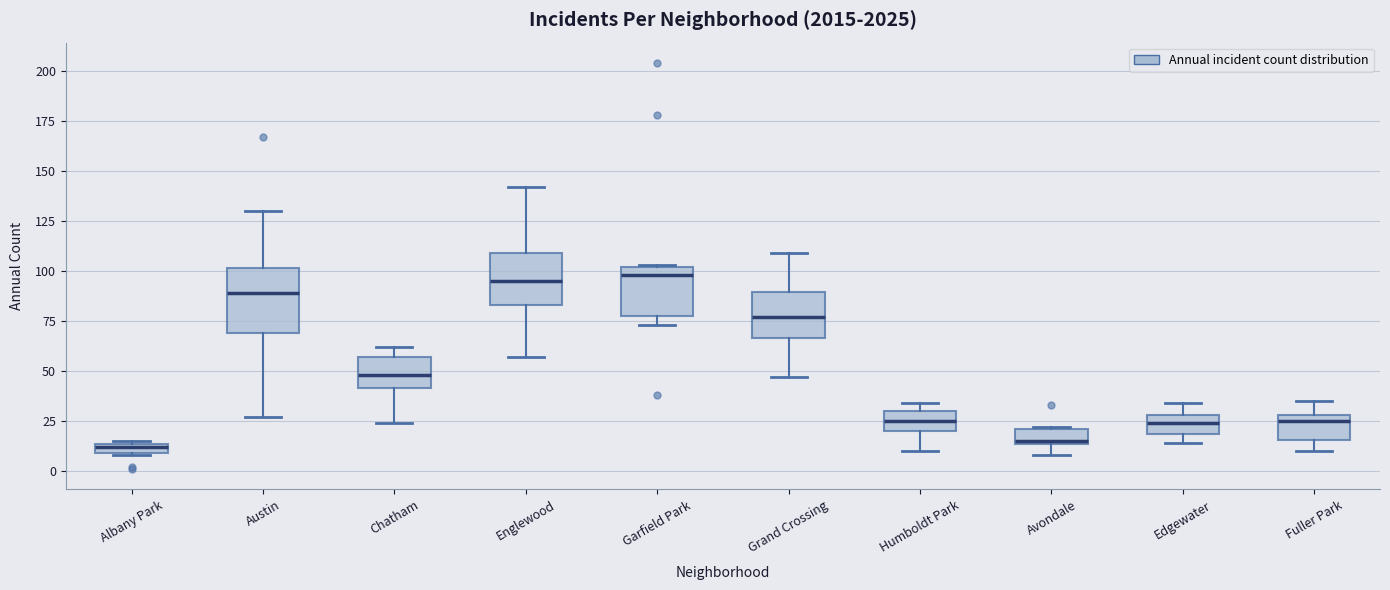

Where is the upper edge of the box for Edgewater on the y-axis? The values are not printed on the chart, so give them approximately, as read against the axis.

30